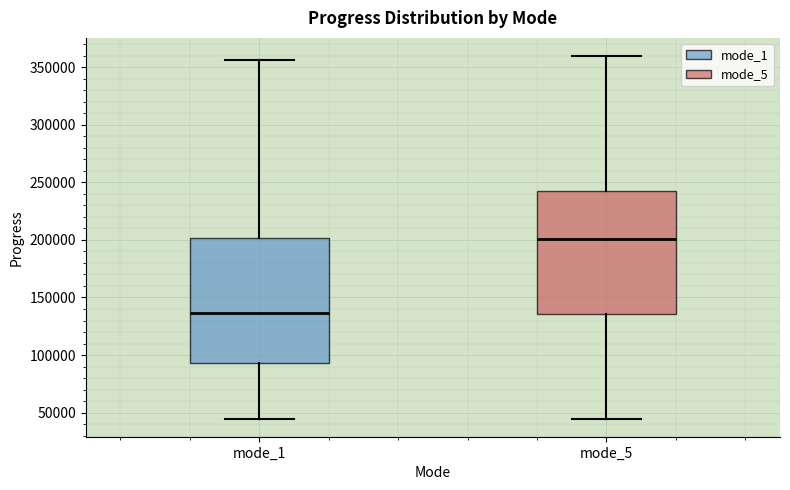

Reading left to right, read every box against the y-axis: the position of its median line, the range the box covers, and the ends of its whiskers. The values are not printed on the chart, so give them approximately, as read against the axis.

mode_1: median 135000, box 95000 to 200000, whiskers 45000 to 355000
mode_5: median 200000, box 135000 to 245000, whiskers 45000 to 360000